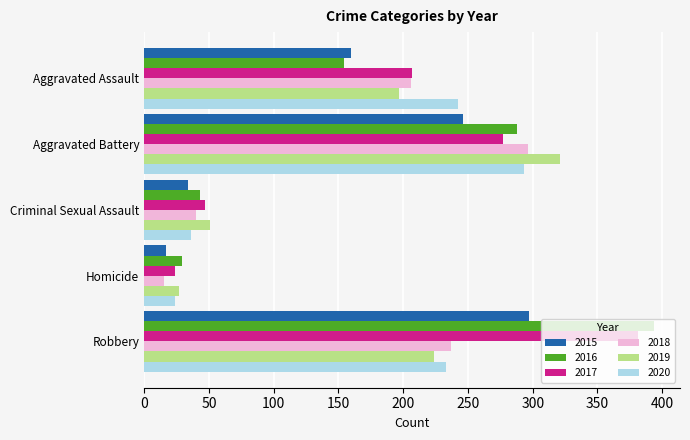

How many values in the 2017 series are below 207?

2